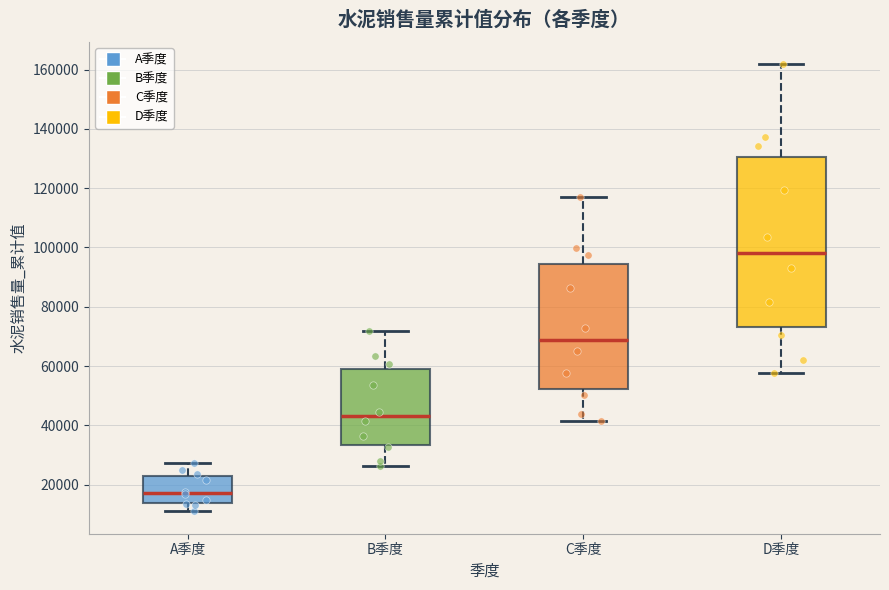

Which box has the lowest median line?

A季度